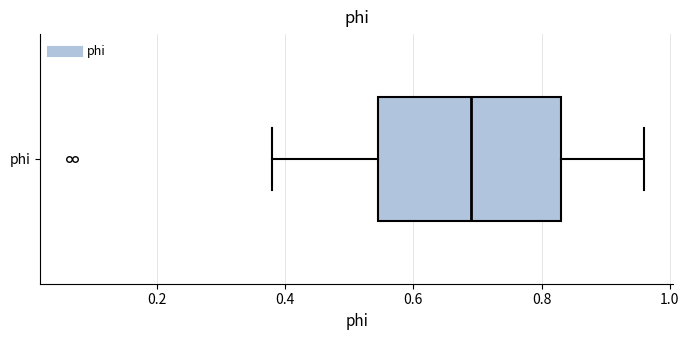

Where does the left whisker of the box for phi end on the x-axis? The values are not printed on the chart, so give them approximately, as read against the axis.

0.38